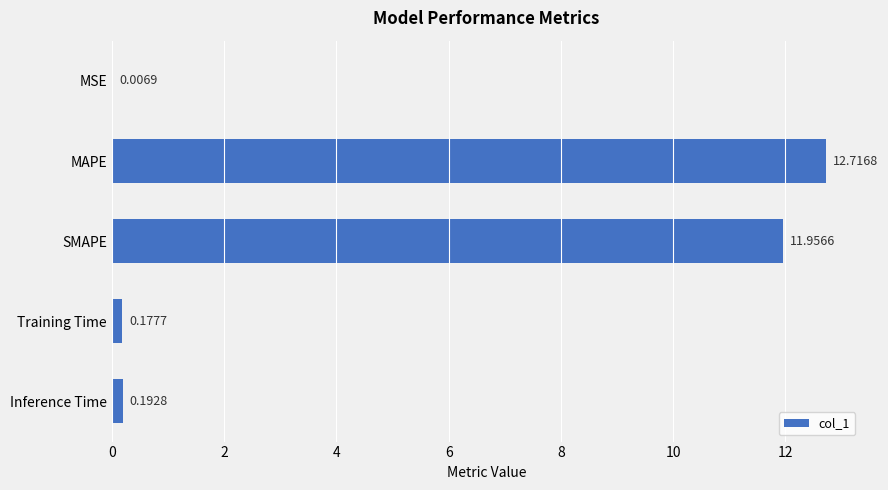

At which label is the value closest to 6?

Inference Time